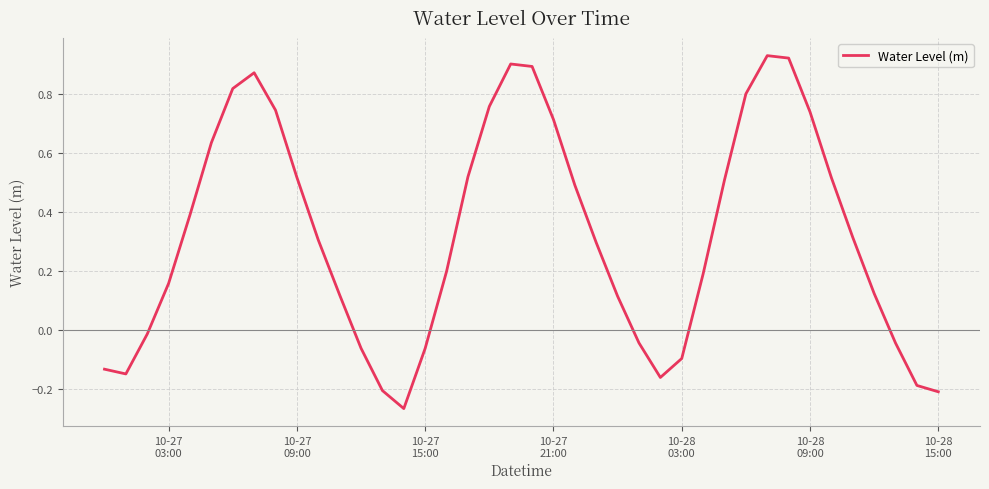

True or false: there are more than 2 points higher than both neighbors.

True